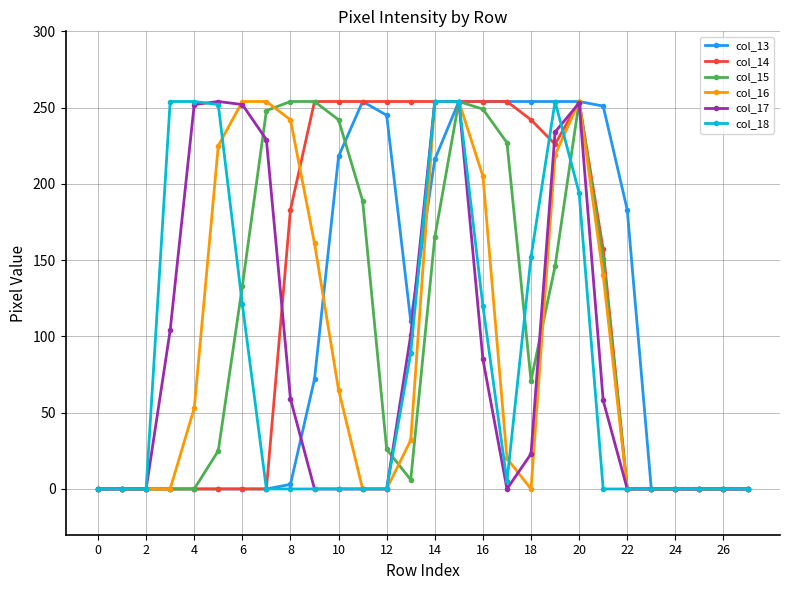

List the series in order of their overall mean, highest first.

col_14, col_13, col_15, col_16, col_17, col_18